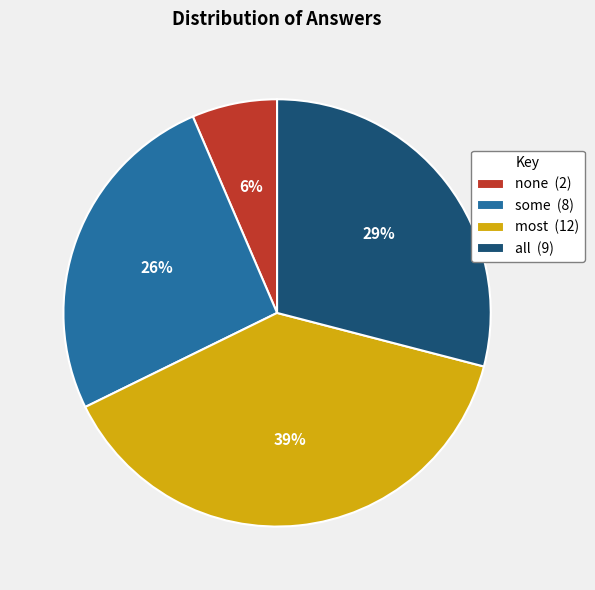

Is it true that all is 29% of the pie?

True